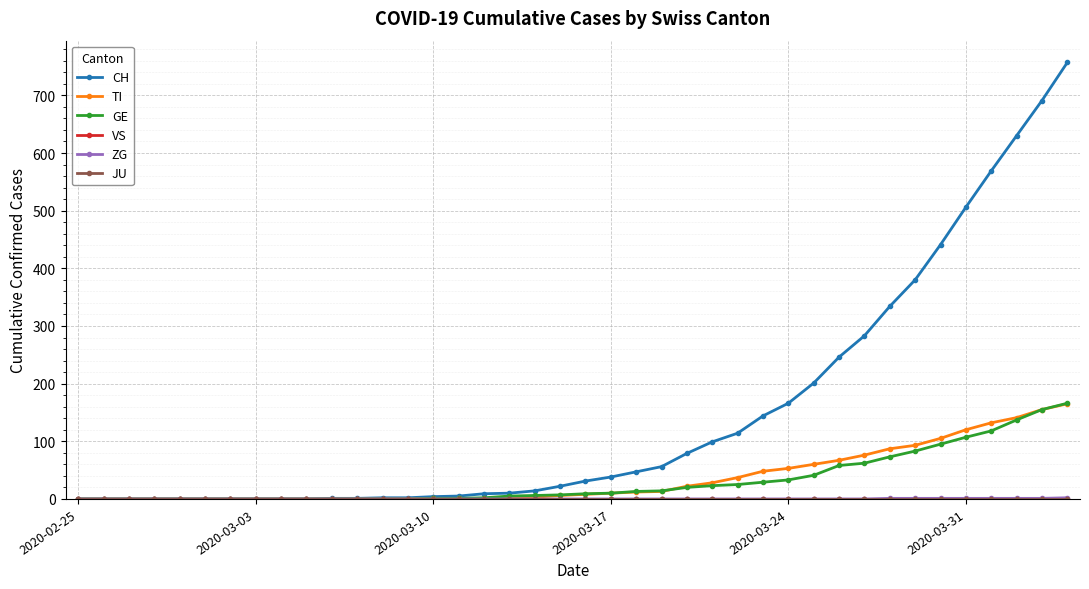

Is this an area chart (filled region under the line)?

No